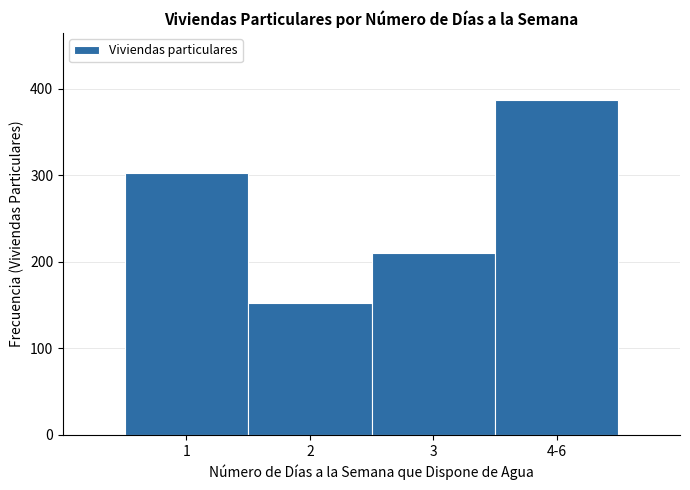

Reading left to right, extract all data points from this chart.

1=303	2=152	3=210	4-6=387